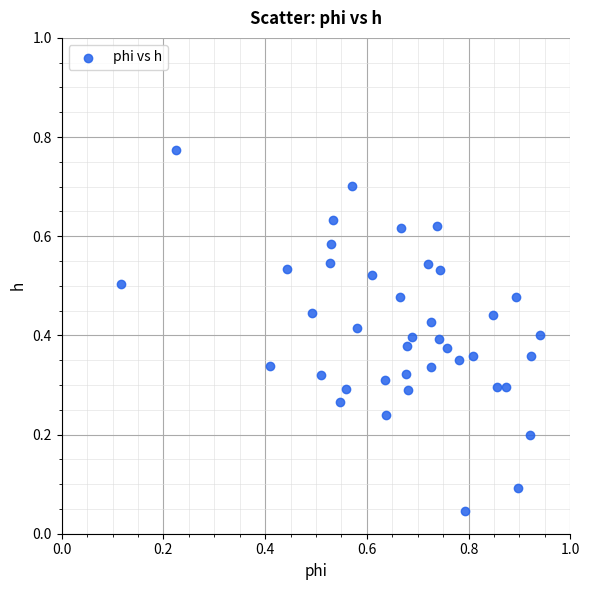

What is the range of Y values (max minus min)?

0.7